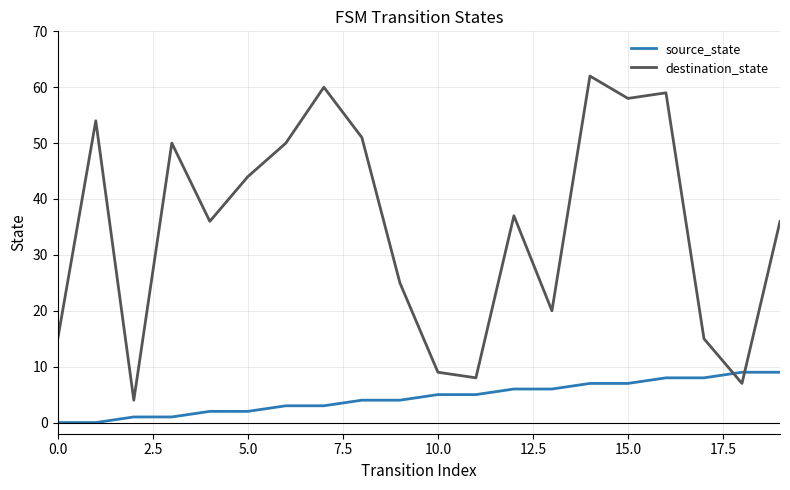

What is the minimum value for destination_state?

4